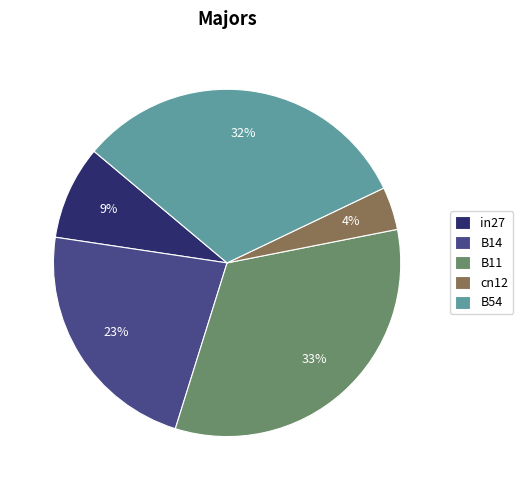

To the nearest percent, what is the difference between the B14 and in27 slice percentages?

14%